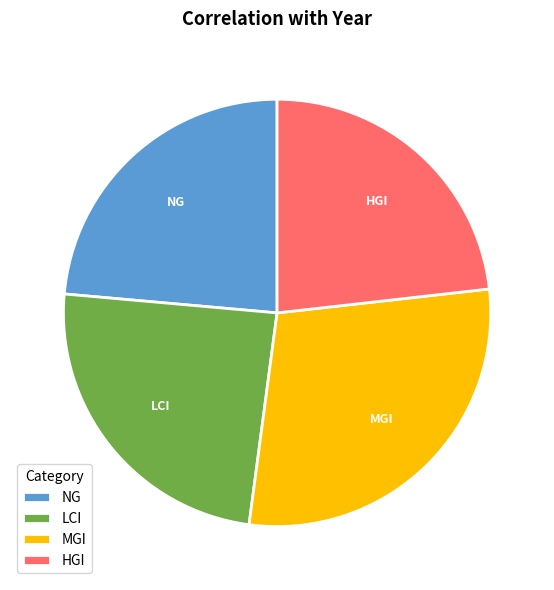

Does HGI represent more than half of the total?

No